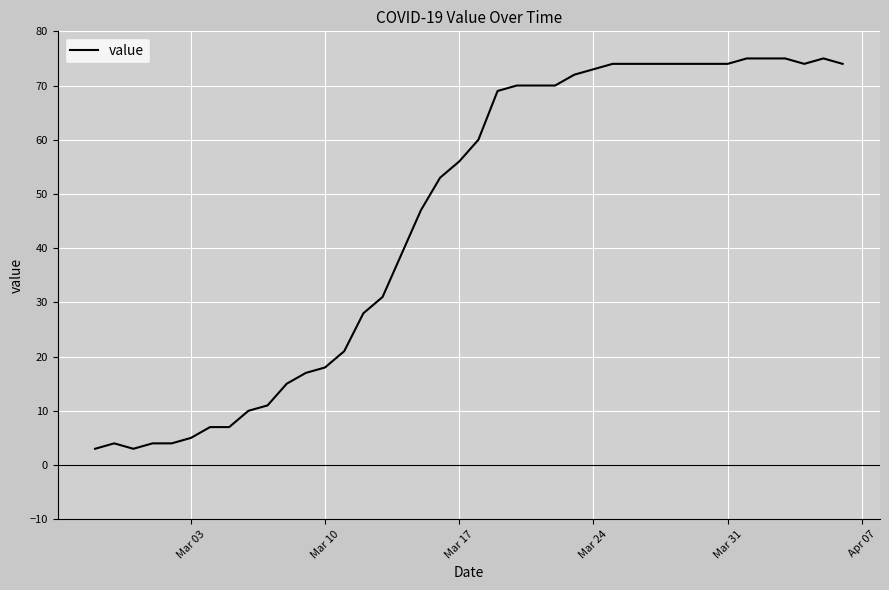

True or false: there are more than 0 points higher than both neighbors.

True